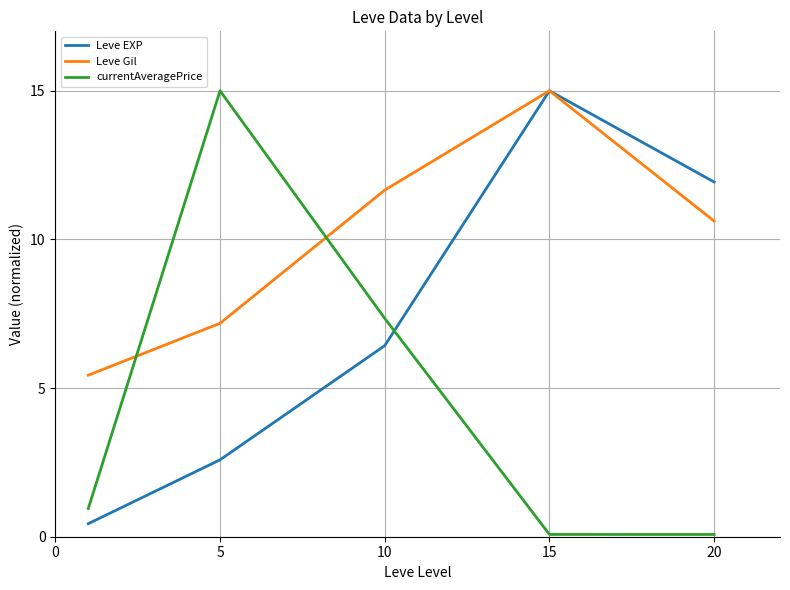

Reading left to right, extract all data points from this chart.

Leve EXP: 0.4	2.6	6.4	15.0	11.9
Leve Gil: 5.4	7.2	11.7	15.0	10.6
currentAveragePrice: 0.9	15.0	7.3	0.1	0.1